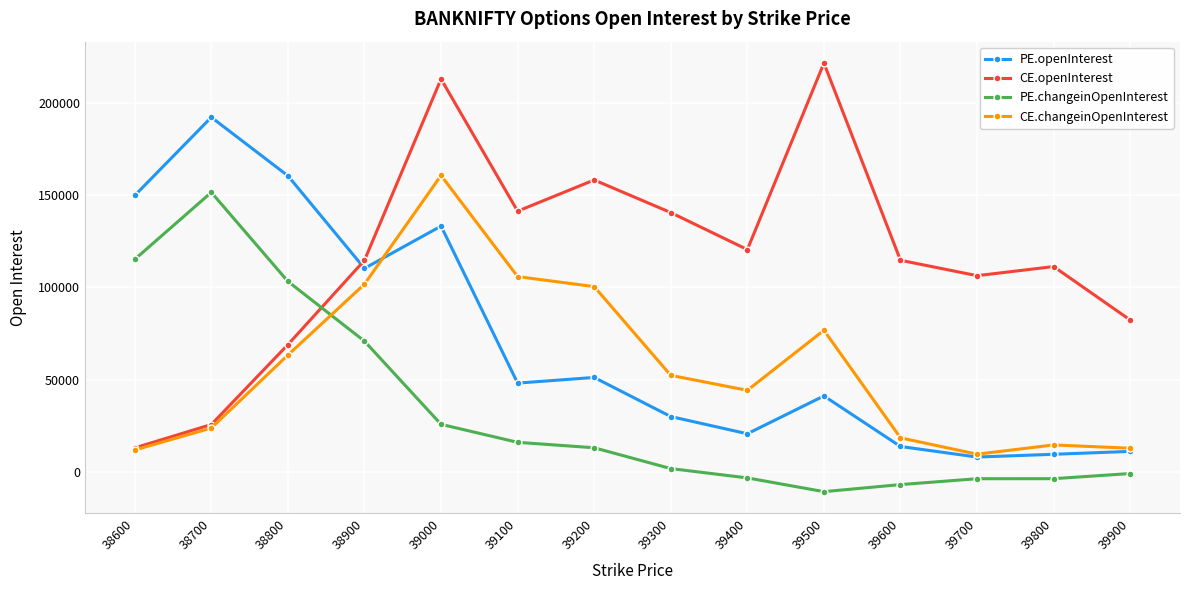

What is the smallest value displayed?

-10793